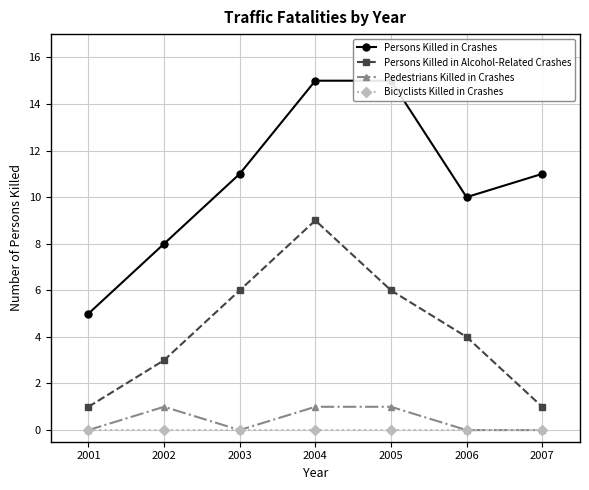

What is the value of the Persons Killed in Crashes point at the 6th from the left?

10